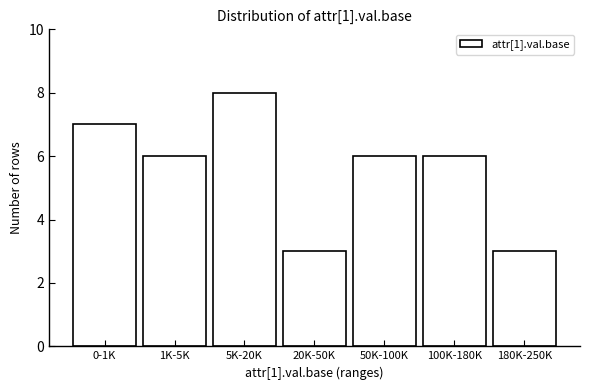

Reading right to left, list all the values displayed in this chart.

3	6	6	3	8	6	7